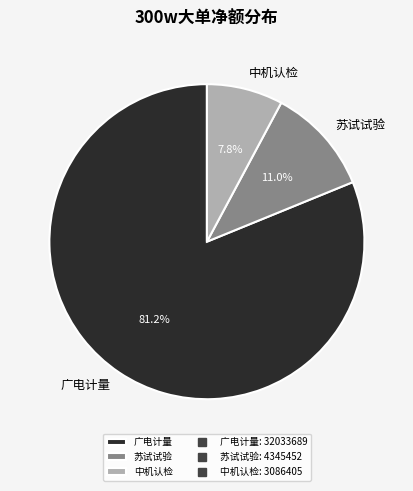

What is the smallest slice in the pie chart?

中机认检